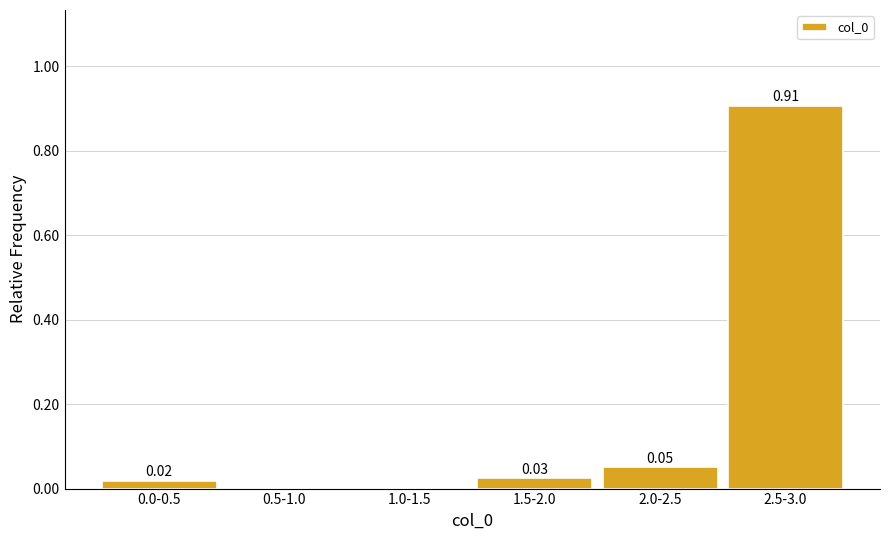

Which has a higher value, 2.5-3.0 or 2.0-2.5?

2.5-3.0